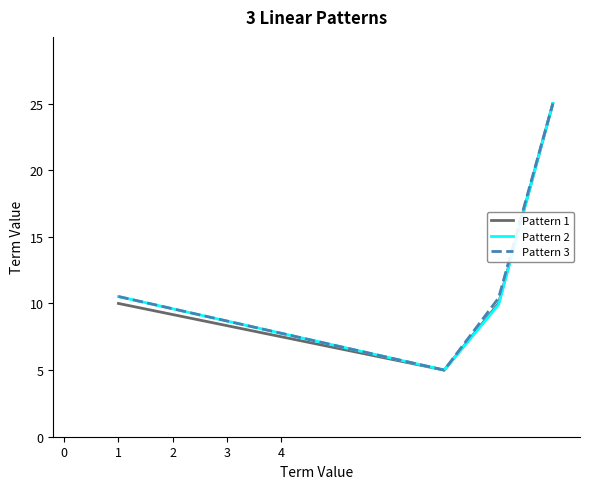

True or false: Pattern 1 has more than 1 interior local peaks.

False